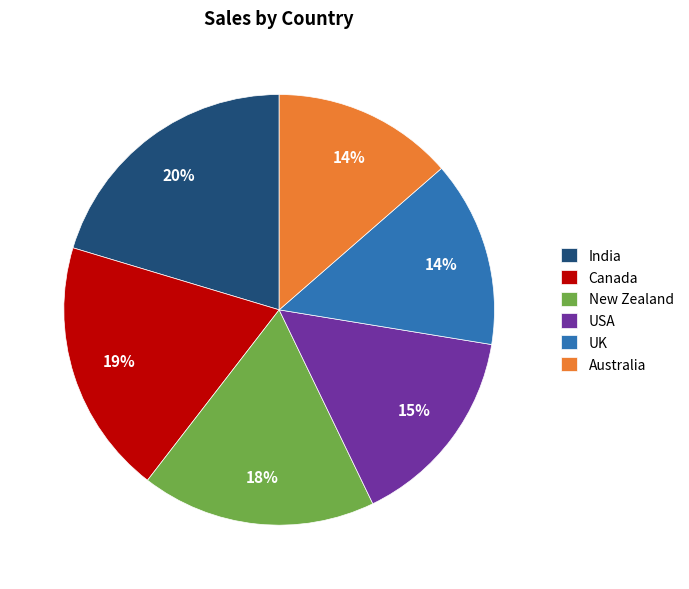

To the nearest percent, what is the average slice percentage?

17%